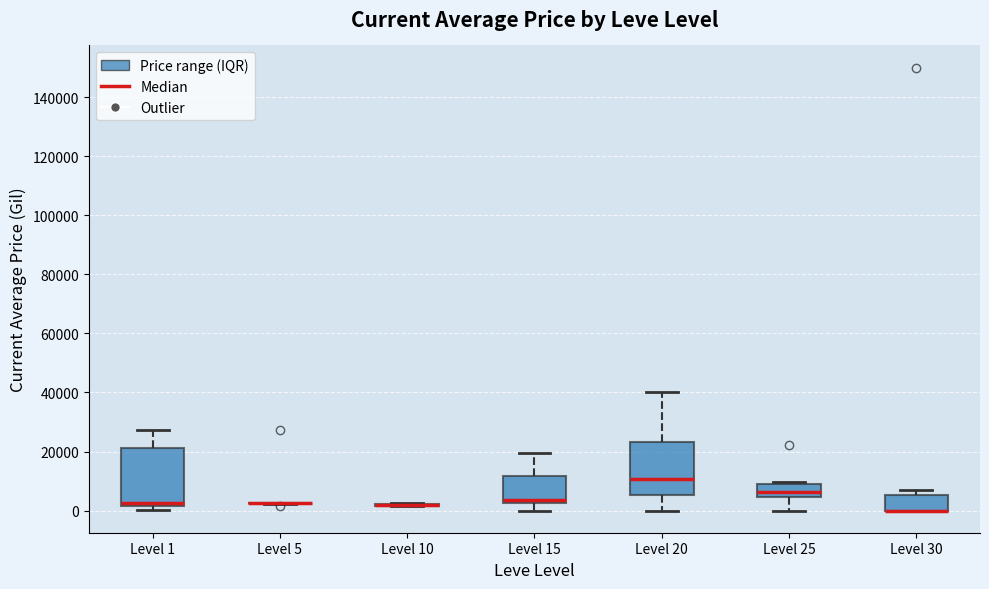

Reading left to right, read every box against the y-axis: the position of its median line, the range the box covers, and the ends of its whiskers. The values are not printed on the chart, so give them approximately, as read against the axis.

Level 1: median 2000 (just above the box's lower edge), box 2000 to 22000, whiskers 0 to 28000
Level 5: box collapsed to a line at 2000, whiskers 2000 to 2000
Level 10: box collapsed to a line at 2000, whiskers 2000 to 2000
Level 15: median 4000, box 2000 to 12000, whiskers 0 to 20000
Level 20: median 10000, box 6000 to 24000, whiskers 0 to 40000
Level 25: median 6000, box 4000 to 8000, whiskers 0 to 10000
Level 30: median 0 (drawn on the box's lower edge), box 0 to 6000, whiskers 0 to 8000